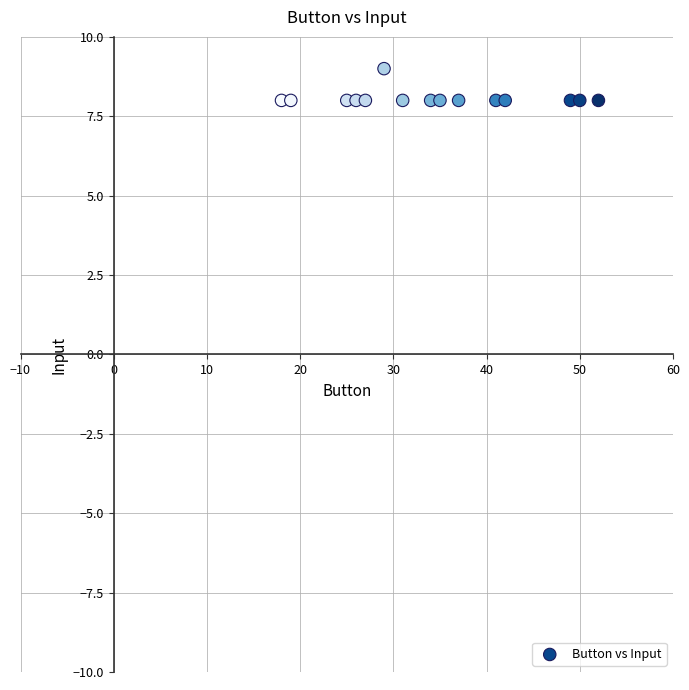

What is the range of X values (max minus min)?

34